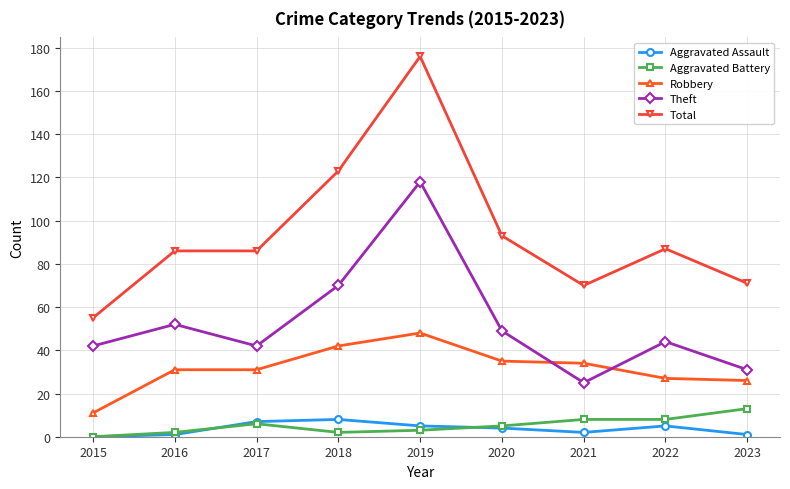

What is the spread (max minus min) of values at 2022?

82